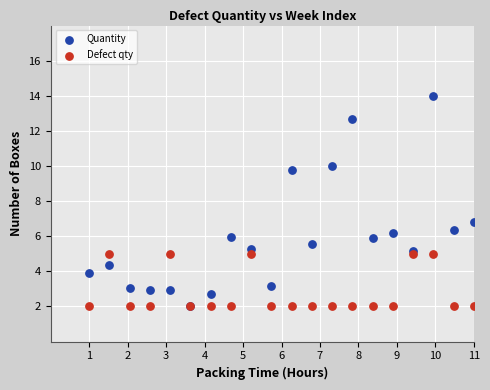

In the Quantity series, what Y value is closest to 8?

6.8